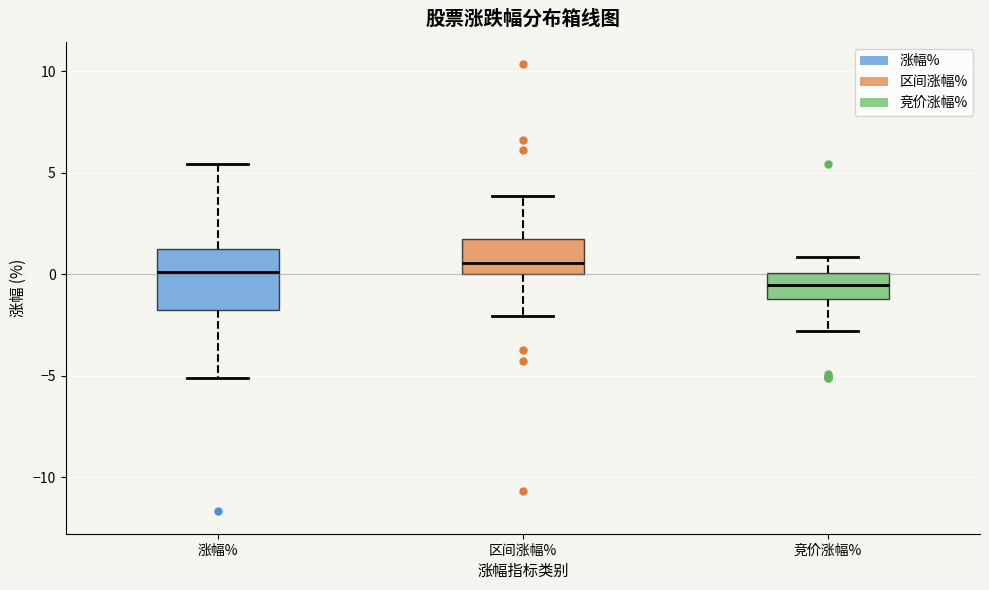

Reading left to right, read every box against the y-axis: the position of its median line, the range the box covers, and the ends of its whiskers. The values are not printed on the chart, so give them approximately, as read against the axis.

涨幅%: median 0.0, box -1.5 to 1.5, whiskers -5.0 to 5.5
区间涨幅%: median 0.5, box 0.0 to 1.5, whiskers -2.0 to 4.0
竞价涨幅%: median -0.5, box -1.0 to 0.0, whiskers -3.0 to 1.0